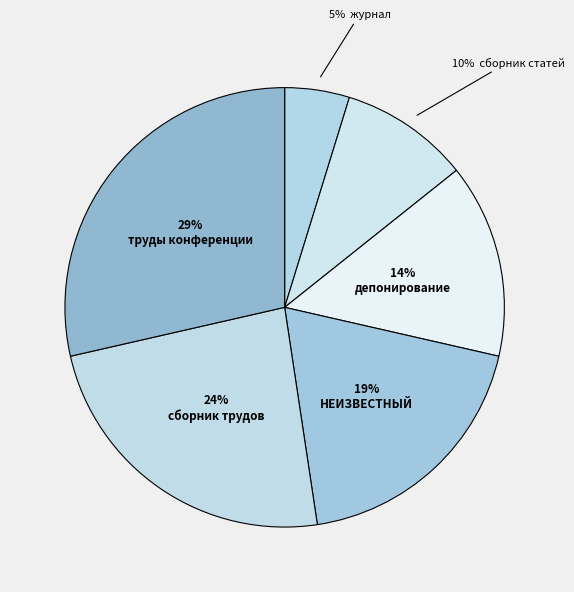

Is there any slice that represents more than half of the pie?

No